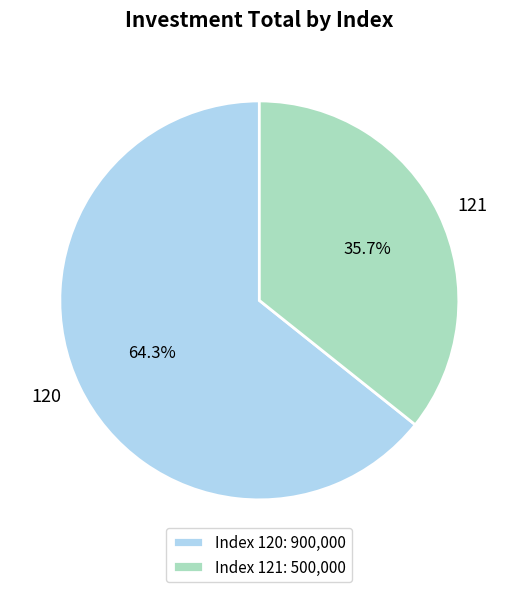

What is the smallest slice in the pie chart?

121